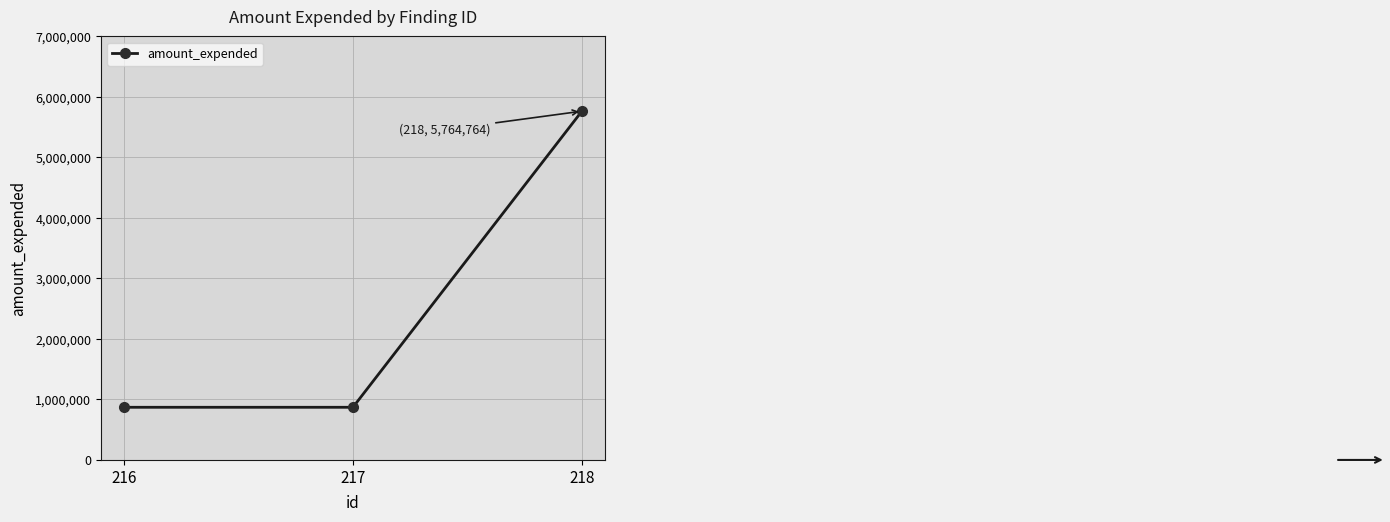

What is the average value?

2501839